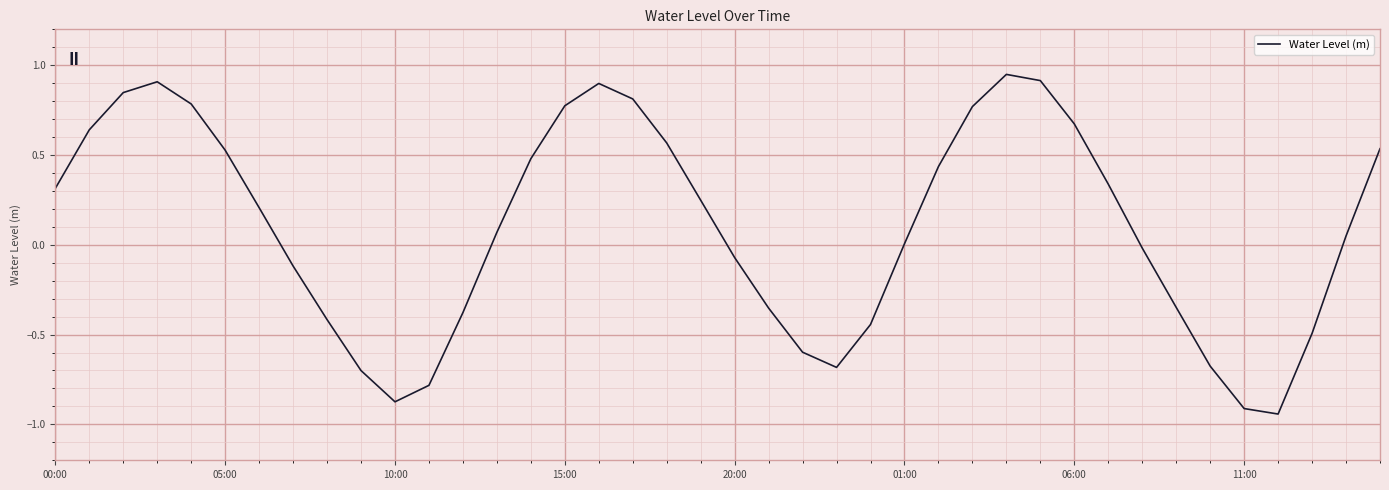

What is the difference between the maximum and minimum values?

1.9